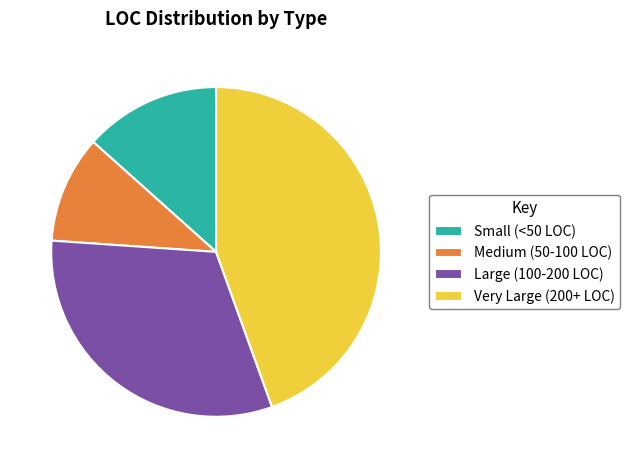

Count the number of slices in the pie.

4